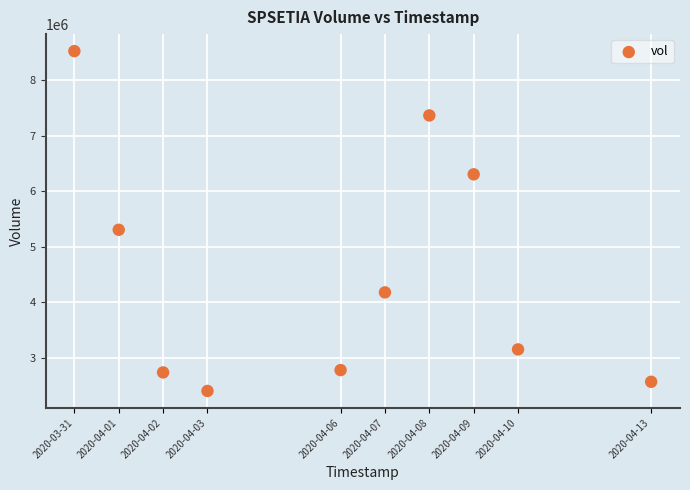

What is the range of Y values (max minus min)?

6130900